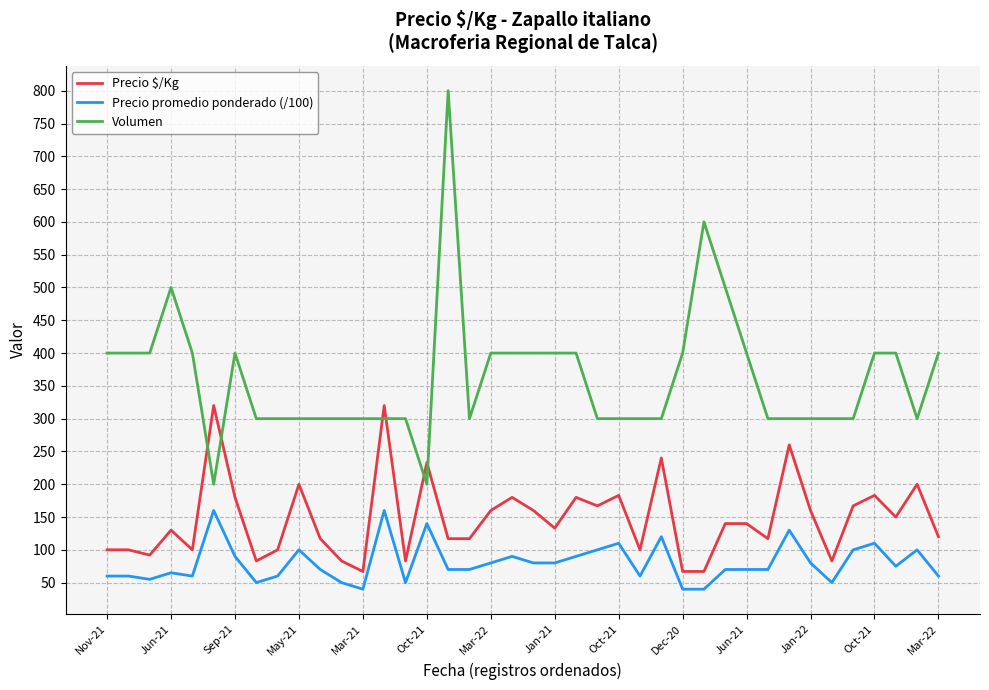

How many intersections are there between Precio $/Kg and Volumen?

6